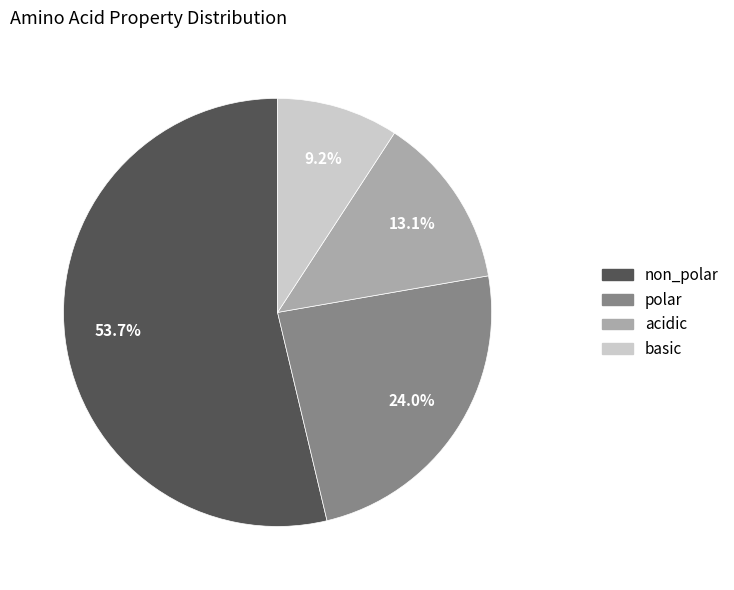

How many slices are in this pie chart?

4